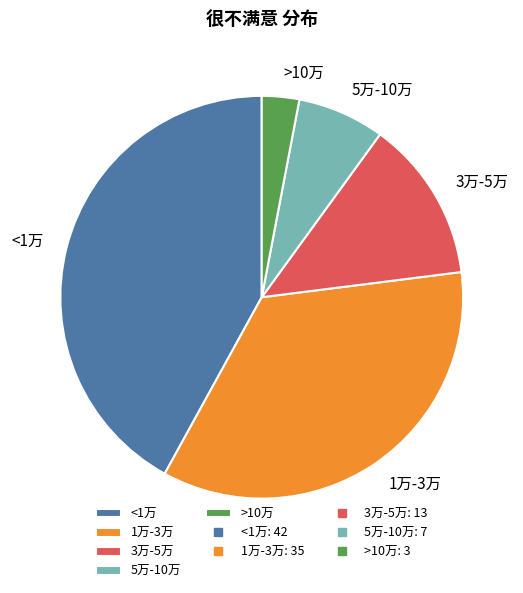

Is there any slice that represents more than half of the pie?

No